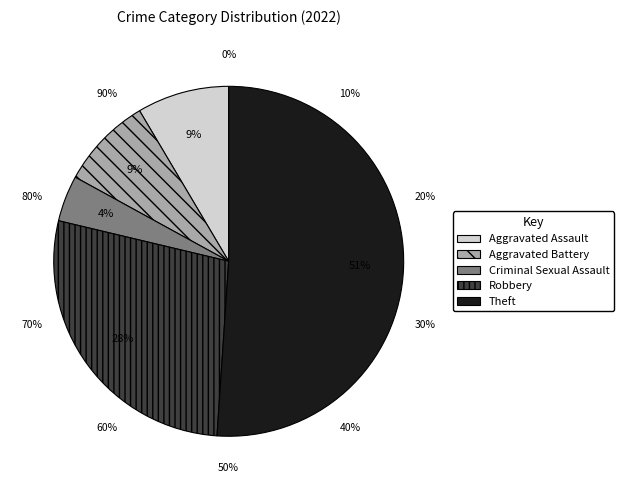

What is the ratio of the value at Aggravated Assault to the value at Aggravated Battery?

1.0